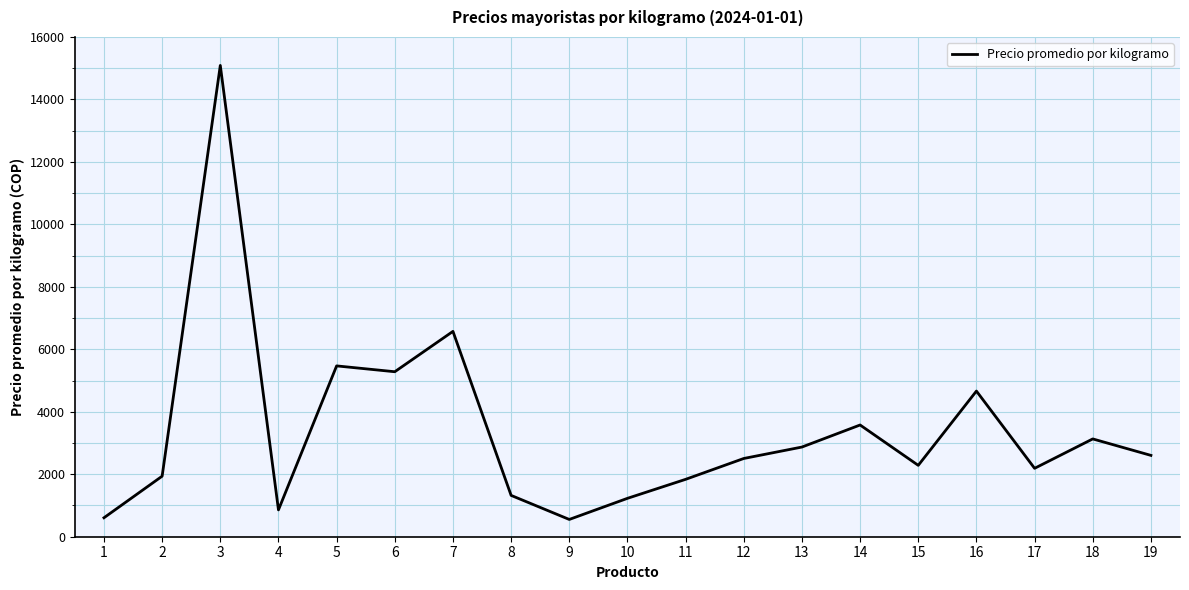

How many interior local peaks (higher than both neighbors) does the data have?

6